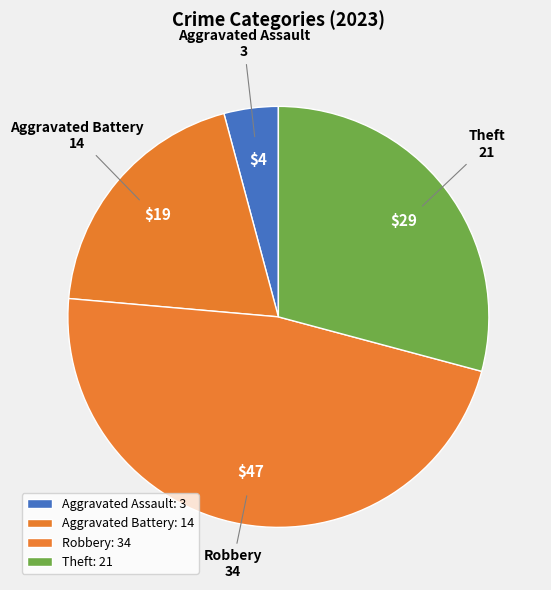

Combined, do Aggravated Battery and Robbery account for over 50%?

Yes